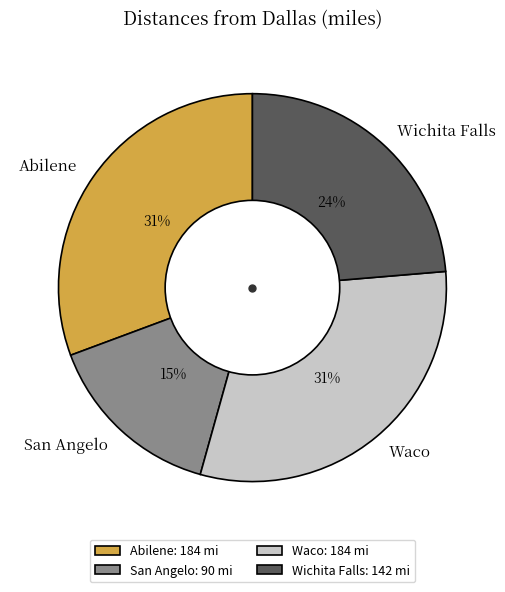

What is the ratio of the value at Abilene to the value at Wichita Falls?

1.3